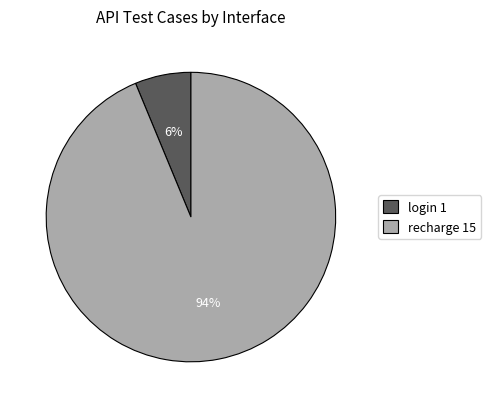

Which slice is the smallest?

login